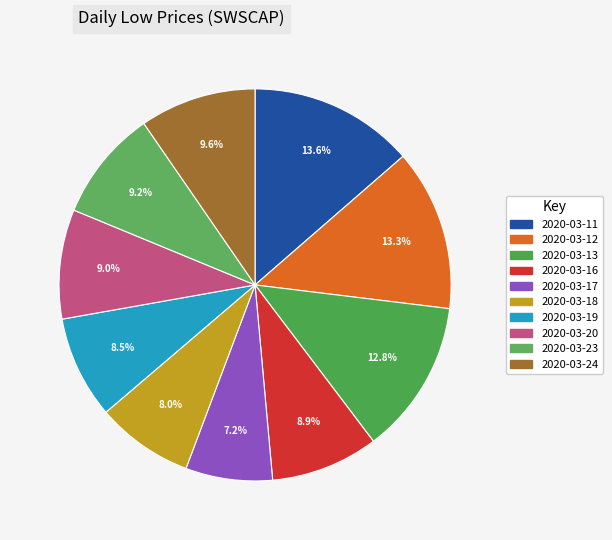

Is there a majority slice in this chart?

No